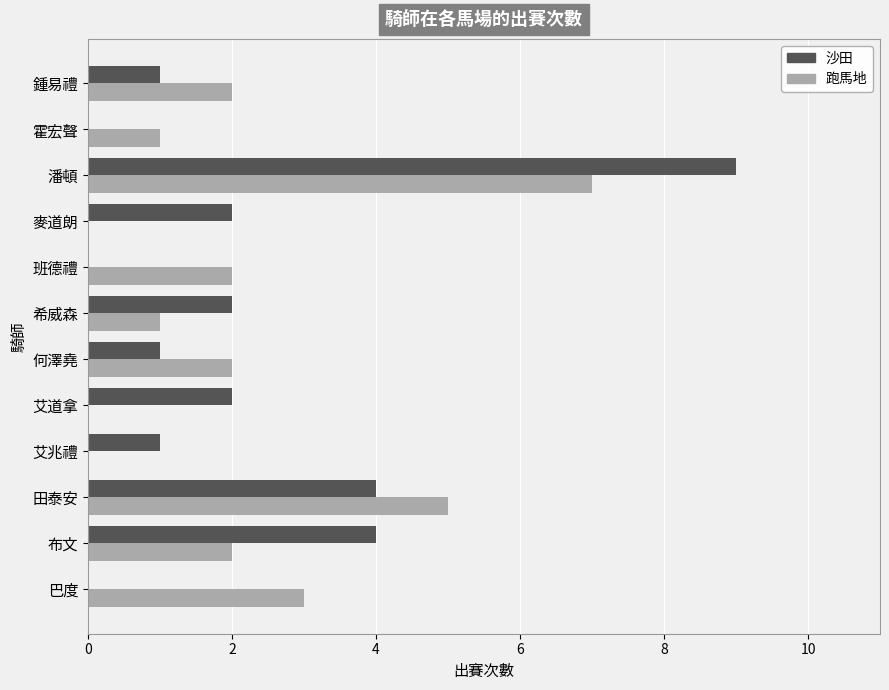

Which series changed the most between 艾道拿 and 鍾易禮?

跑馬地